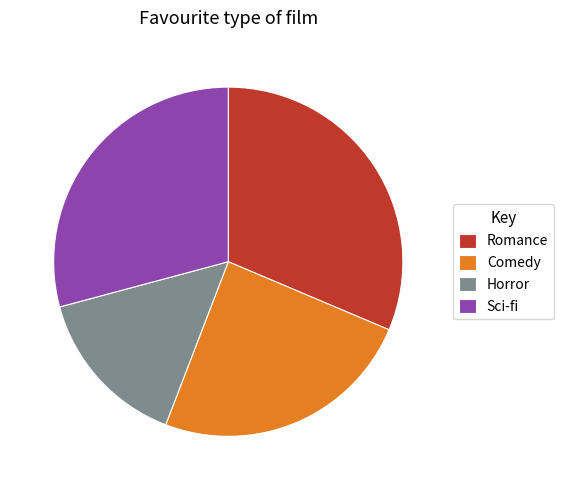

Approximately how many times larger is the value at Romance compared to Sci-fi?

1.1